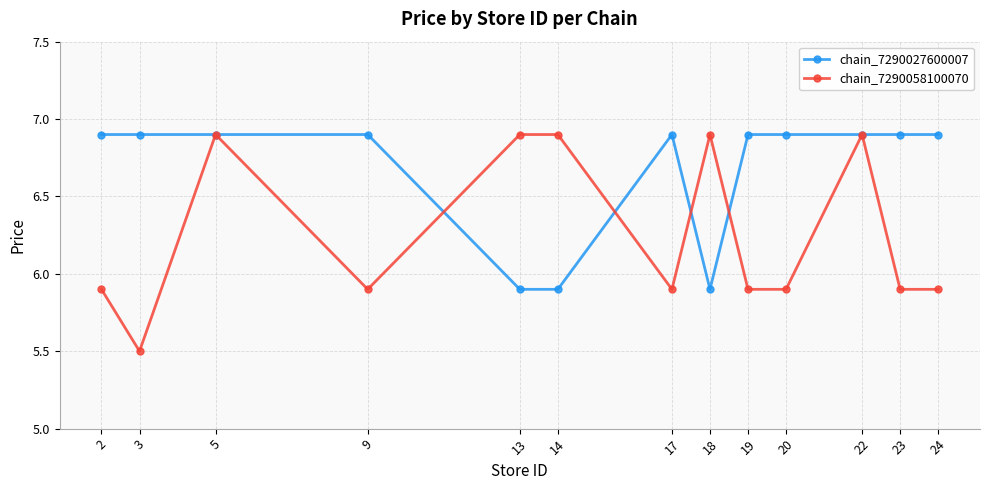

The chain_7290027600007 series shows 6.9 at 22. True or false?

True